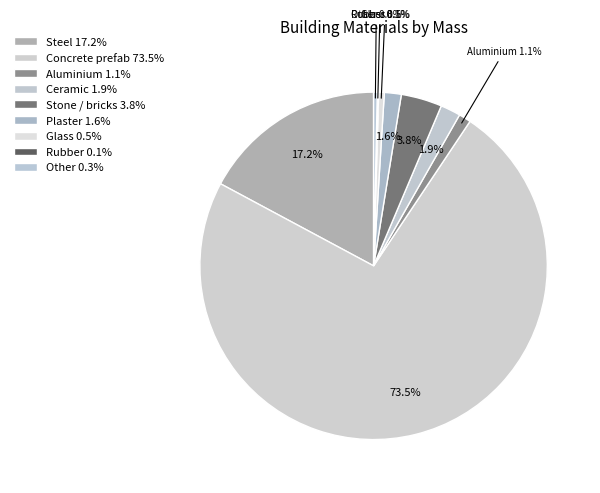

Rank the categories by value from highest to lowest.

Concrete prefab, Steel, Stone / bricks, Ceramic, Plaster, Aluminium, Glass, Other, Rubber